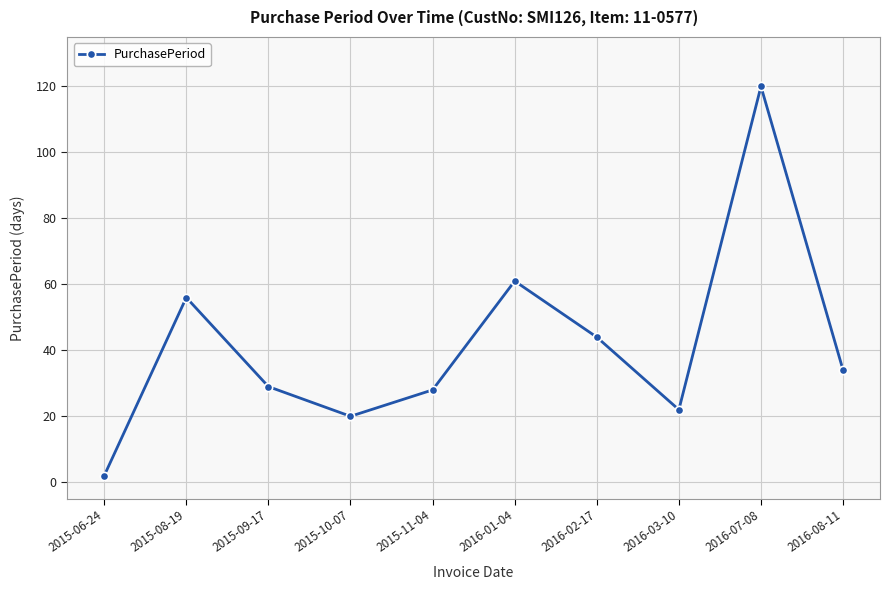

What is the greatest value displayed?

120